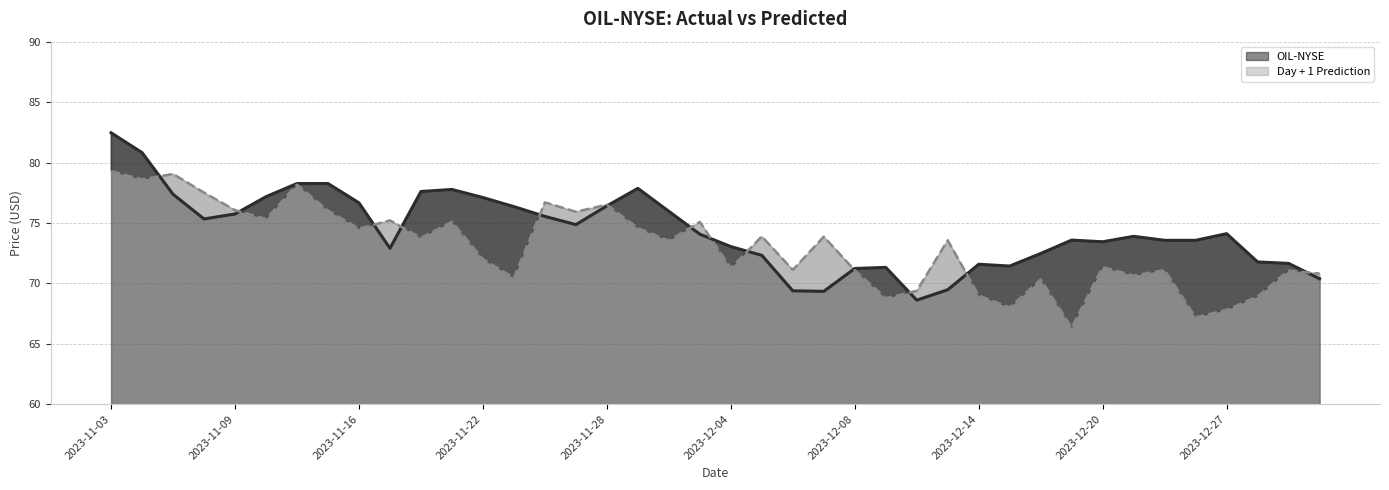

List the series in order of their overall mean, lowest first.

Day + 1 Prediction, OIL-NYSE